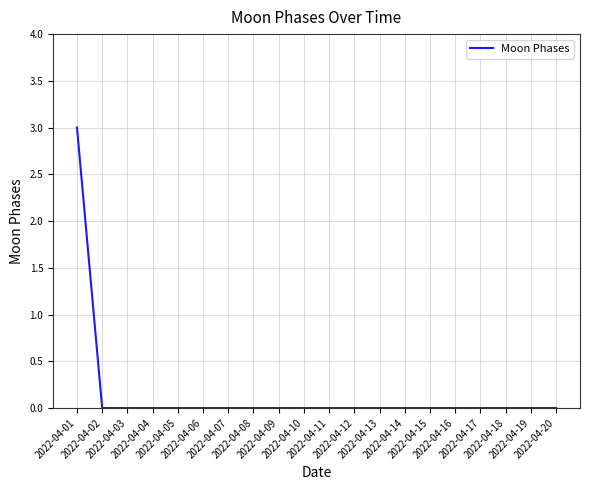

Reading left to right, what are all the values shown in this chart?

2022-04-01=3	2022-04-02=0	2022-04-03=0	2022-04-04=0	2022-04-05=0	2022-04-06=0	2022-04-07=0	2022-04-08=0	2022-04-09=0	2022-04-10=0	2022-04-11=0	2022-04-12=0	2022-04-13=0	2022-04-14=0	2022-04-15=0	2022-04-16=0	2022-04-17=0	2022-04-18=0	2022-04-19=0	2022-04-20=0